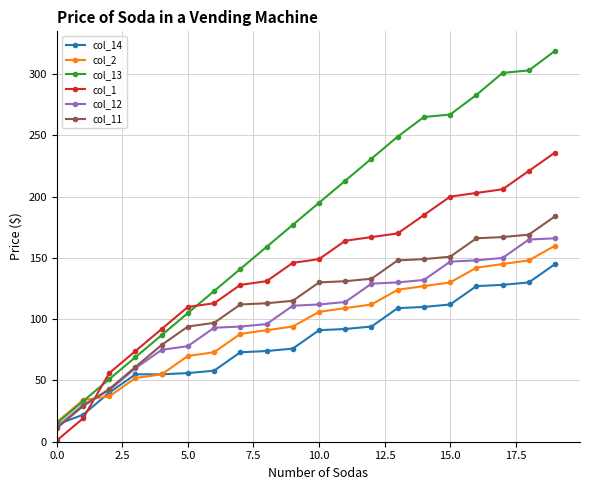

What is the greatest value displayed?

319